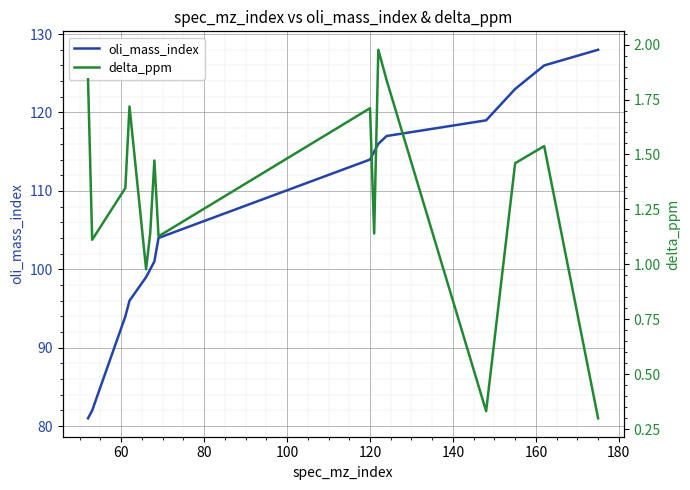

What is the difference between the maximum and minimum values in the delta_ppm series?

1.7